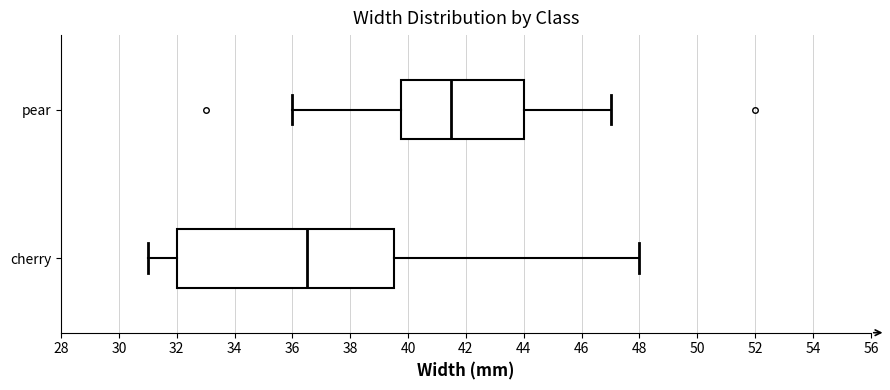

Where is the right edge of the box for pear on the x-axis? The values are not printed on the chart, so give them approximately, as read against the axis.

44.0